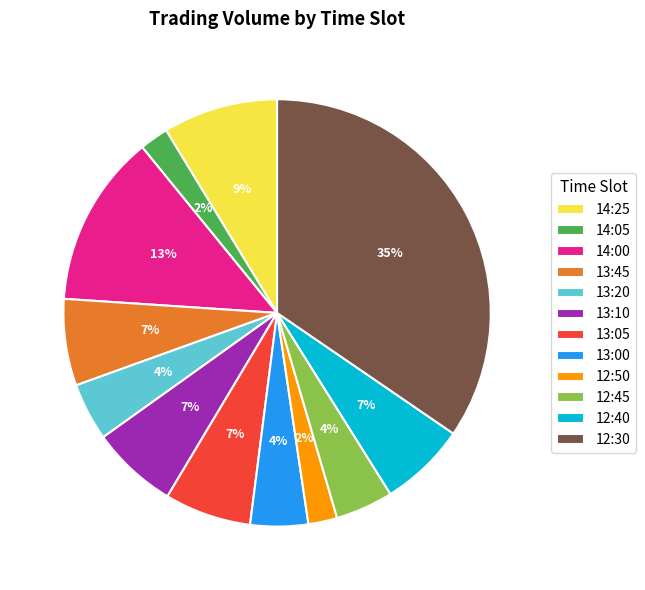

To the nearest percent, what is the average slice percentage?

8%